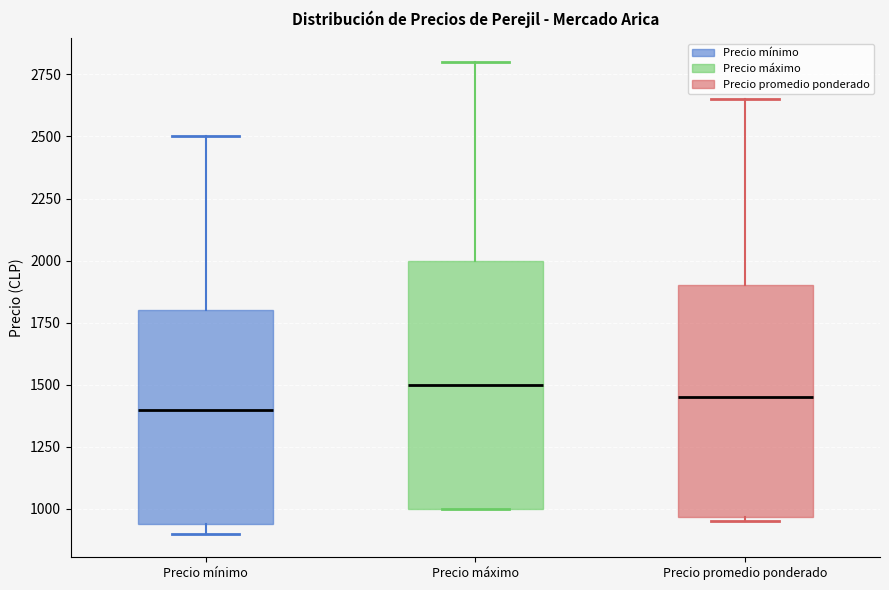

Which box is the tallest, from its lower edge to its upper edge?

Precio máximo